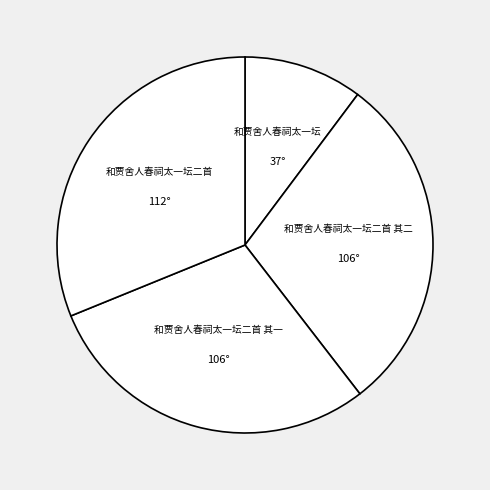

Is there a majority slice in this chart?

No